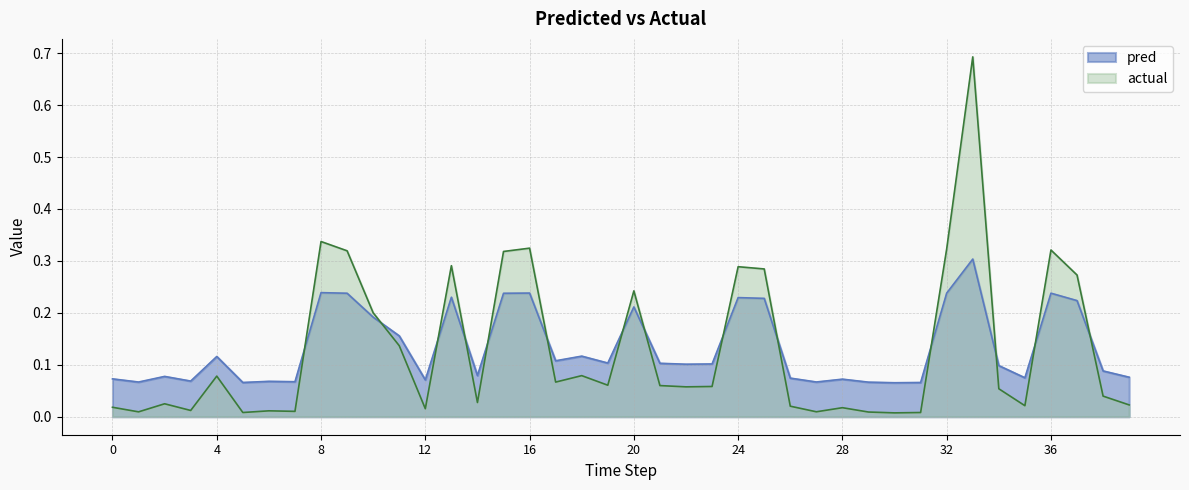

Which series has the largest range (max minus min)?

actual